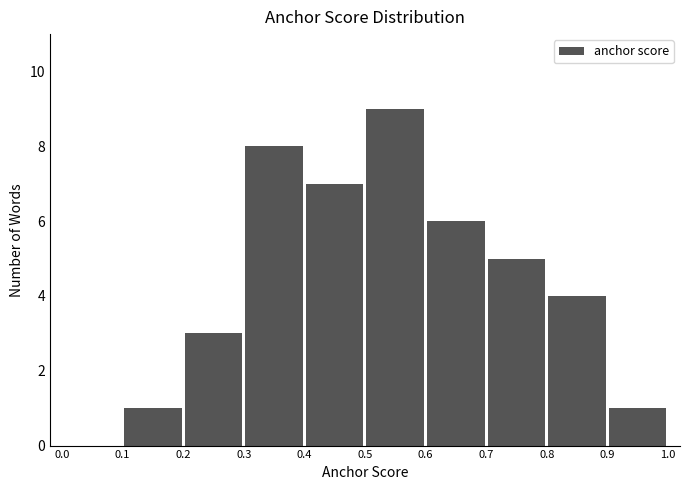

Reading left to right, transcribe this chart: for each bar, give the range it covers on the x-axis and its height. The values are not printed on the chart, so give them approximately, as read against the axis.

0.0 to 0.1: 0
0.1 to 0.2: 1
0.2 to 0.3: 3
0.3 to 0.4: 8
0.4 to 0.5: 7
0.5 to 0.6: 9
0.6 to 0.7: 6
0.7 to 0.8: 5
0.8 to 0.9: 4
0.9 to 1.0: 1